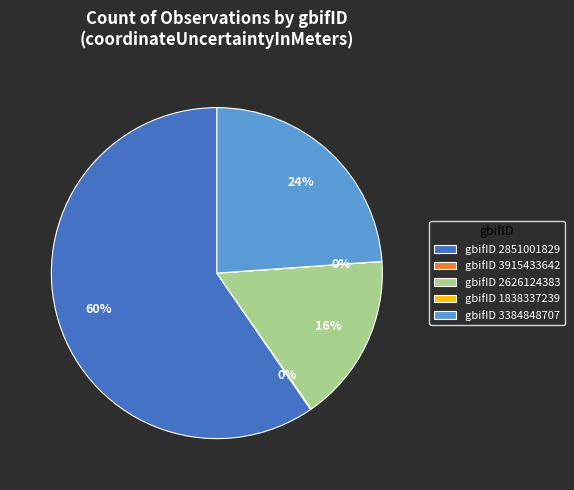

Do gbifID 2626124383 and gbifID 2851001829 together represent more than half of the pie?

Yes